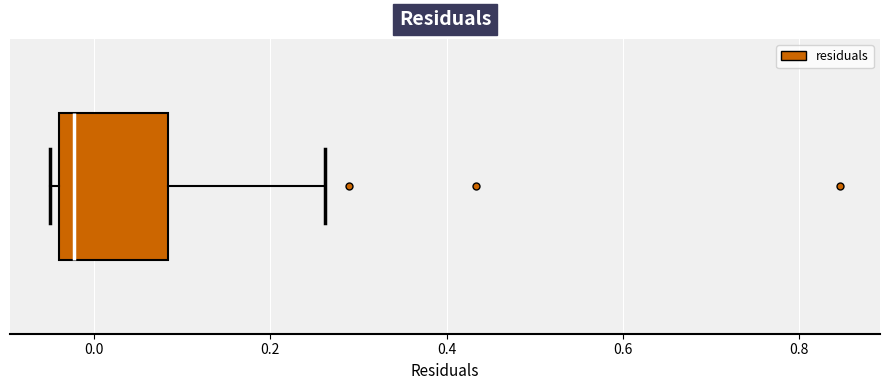

Read this box plot against the x-axis: the position of the median line, the range covered by the box, and the ends of both whiskers. The values are not printed on the chart, so give them approximately, as read against the axis.

median -0.02, box -0.04 to 0.08, whiskers -0.06 to 0.26